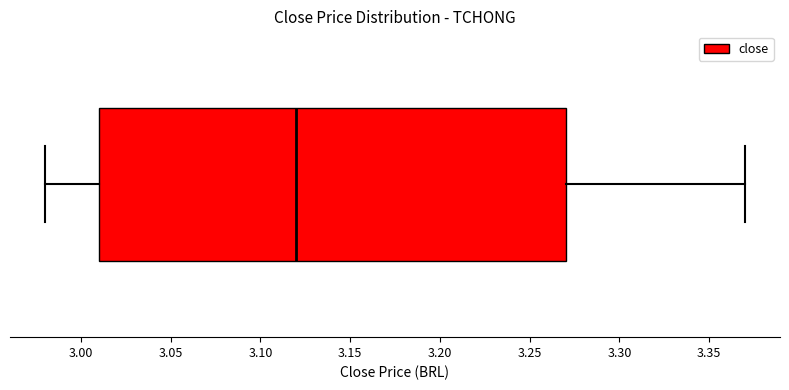

Where does the median line of the box sit on the x-axis? The values are not printed on the chart, so give them approximately, as read against the axis.

3.12